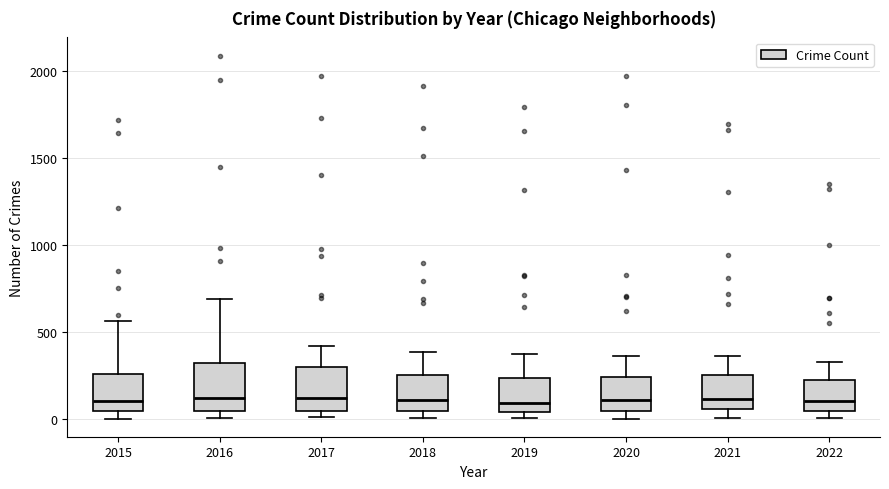

Where does the upper whisker of the box at x = 2016 end on the y-axis? The values are not printed on the chart, so give them approximately, as read against the axis.

700